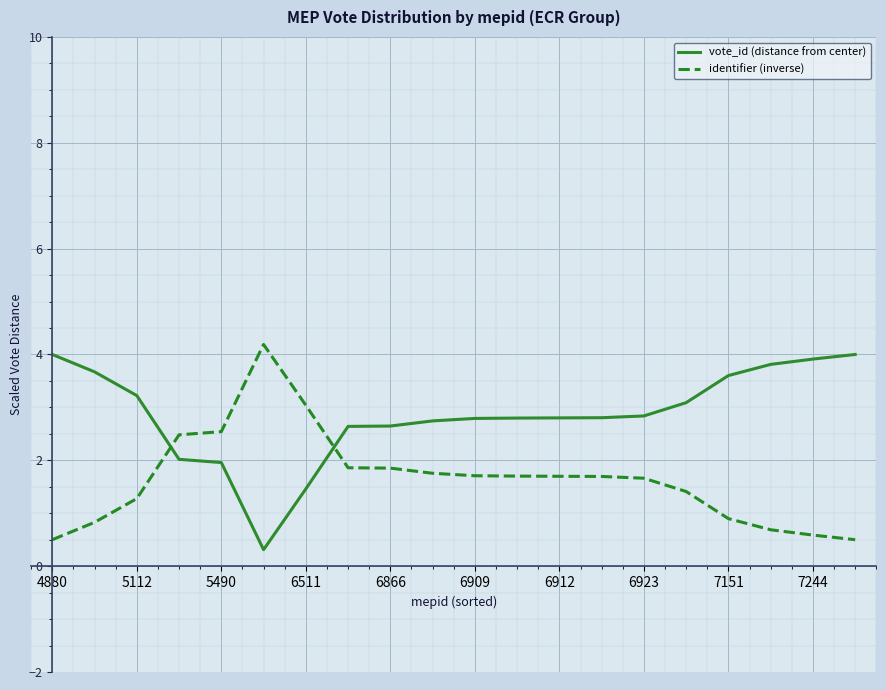

Is this an area chart (filled region under the line)?

No